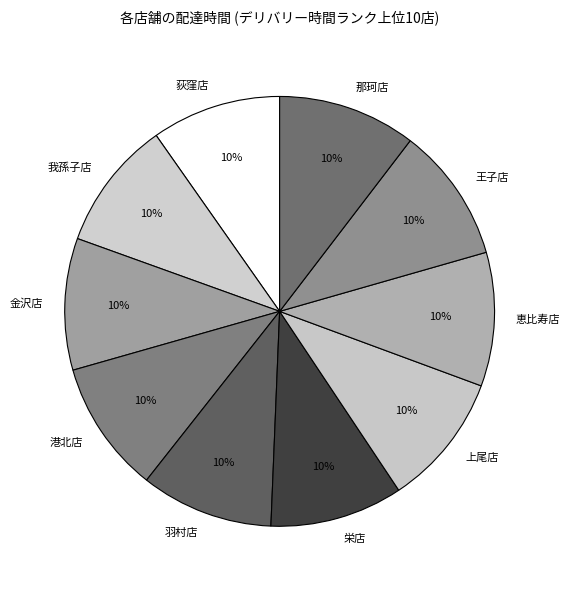

To the nearest percent, what percentage of the pie is 恵比寿店?

10%